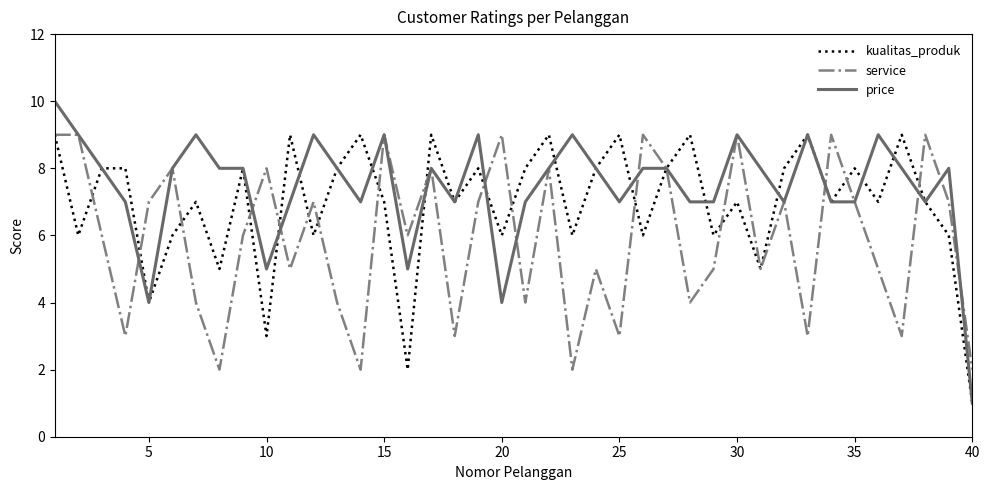

Which series has the widest spread of values?

price